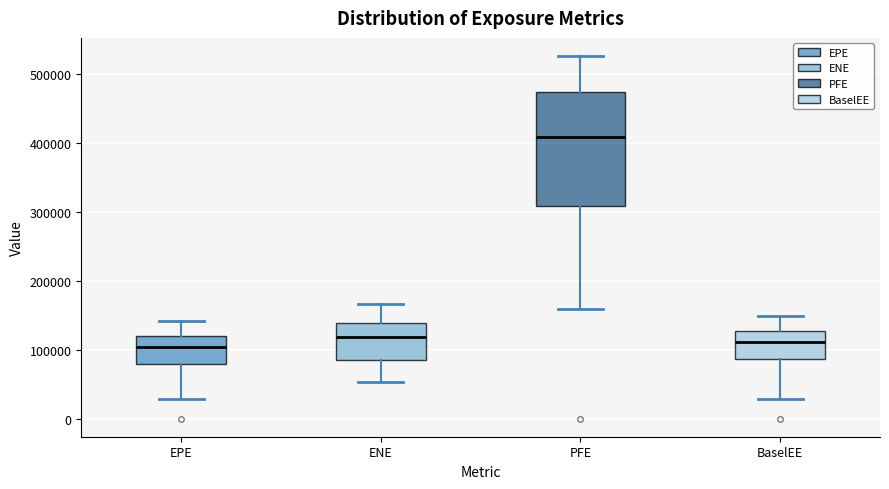

Comparing the boxes themselves (not the whiskers), which one is the tallest?

PFE